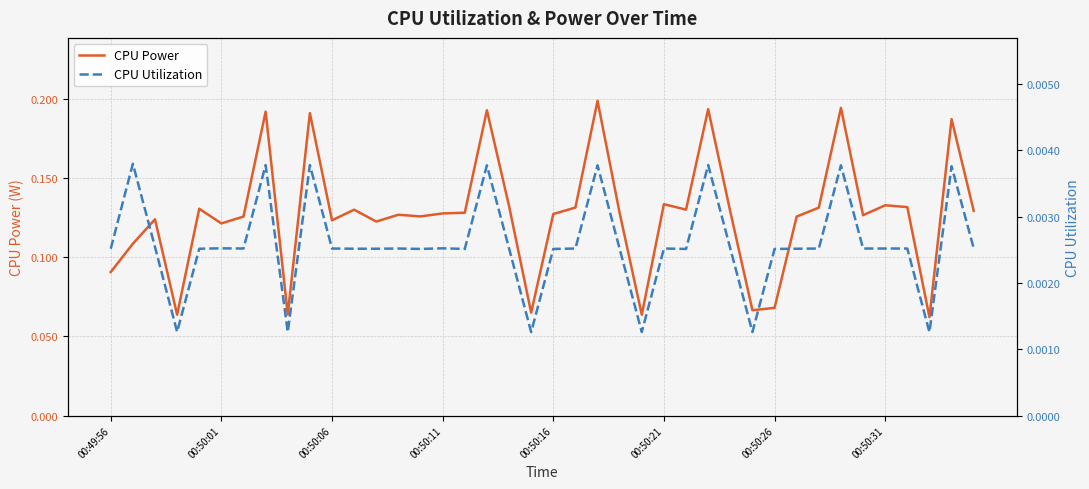

True or false: CPU Power has more than 2 points higher than both neighbors.

True